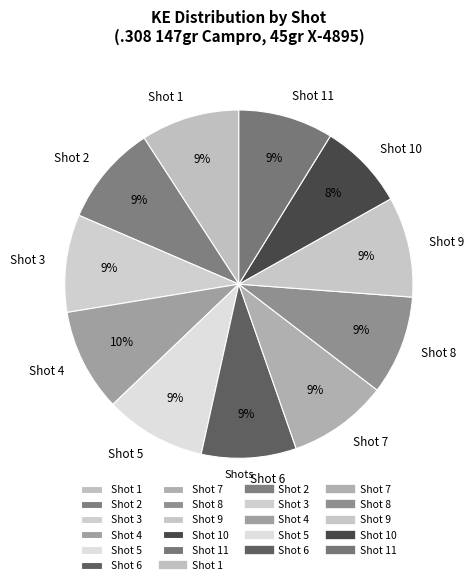

Do Shot 7 and Shot 10 together represent more than half of the pie?

No